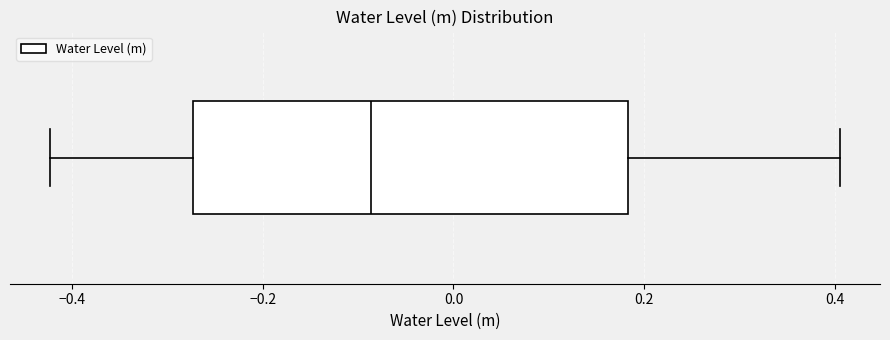

Where does the left whisker of the box end on the x-axis? The values are not printed on the chart, so give them approximately, as read against the axis.

-0.42